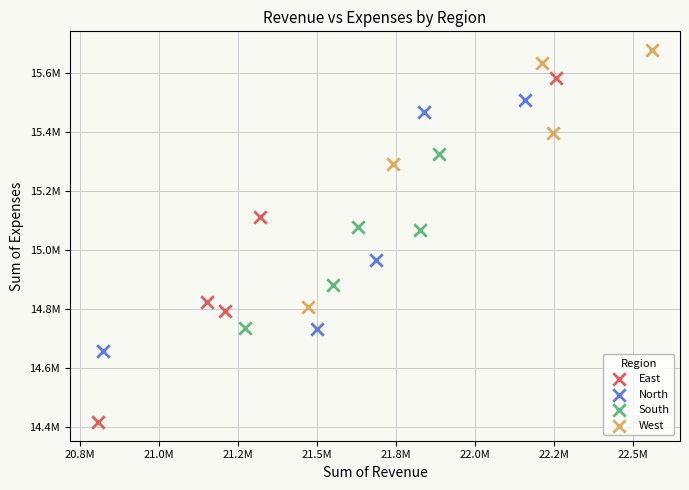

What are all the series names shown in the legend?

East, North, South, West